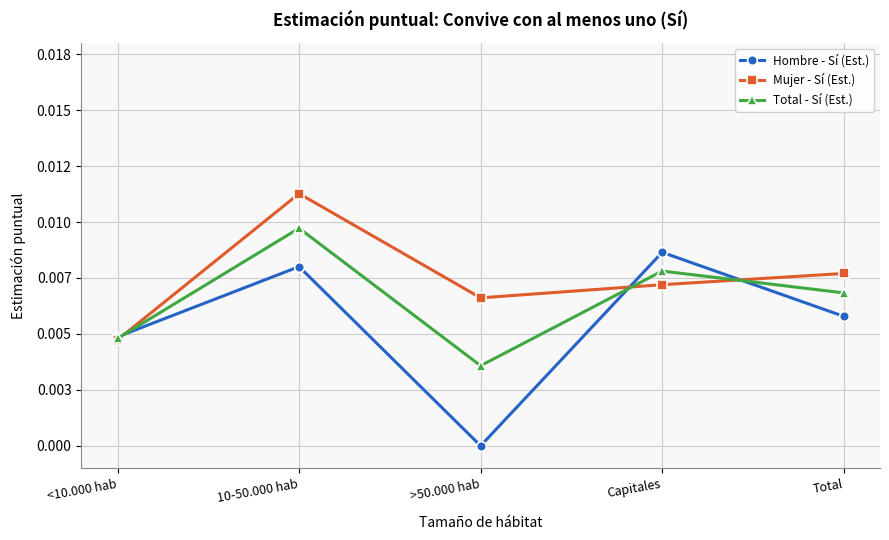

What is the label of the 4th point from the right?

10-50.000 hab